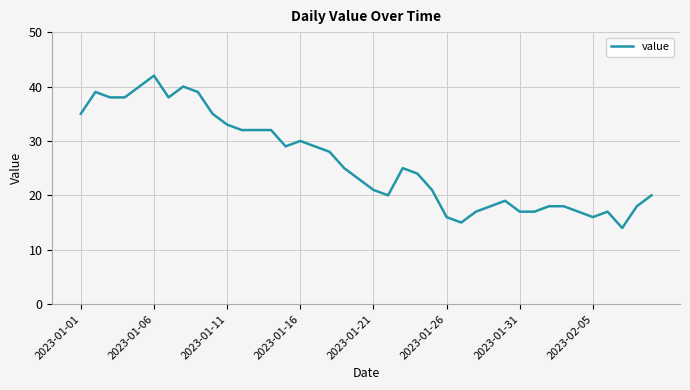

What is the smallest value displayed?

14